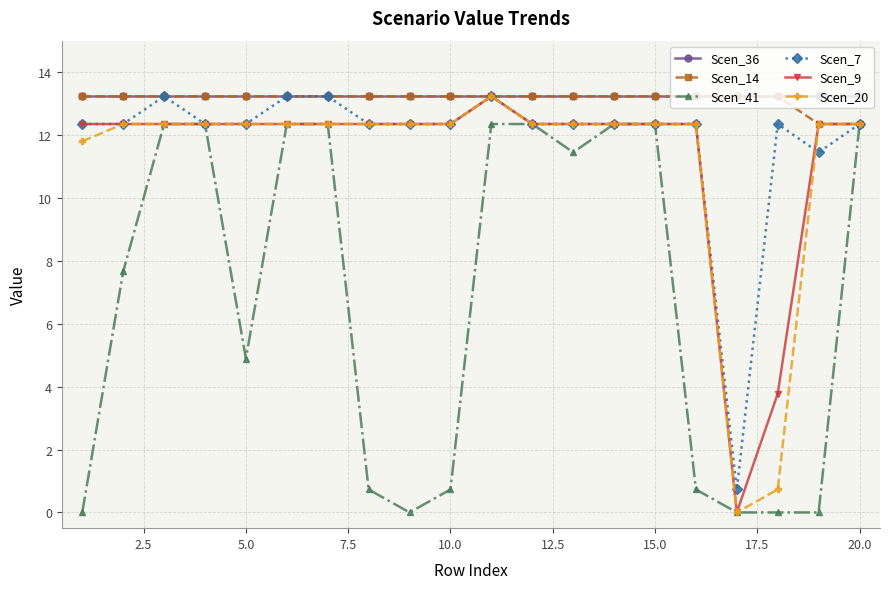

What is the value of the Scen_7 point at the 7th from the left?

13.2